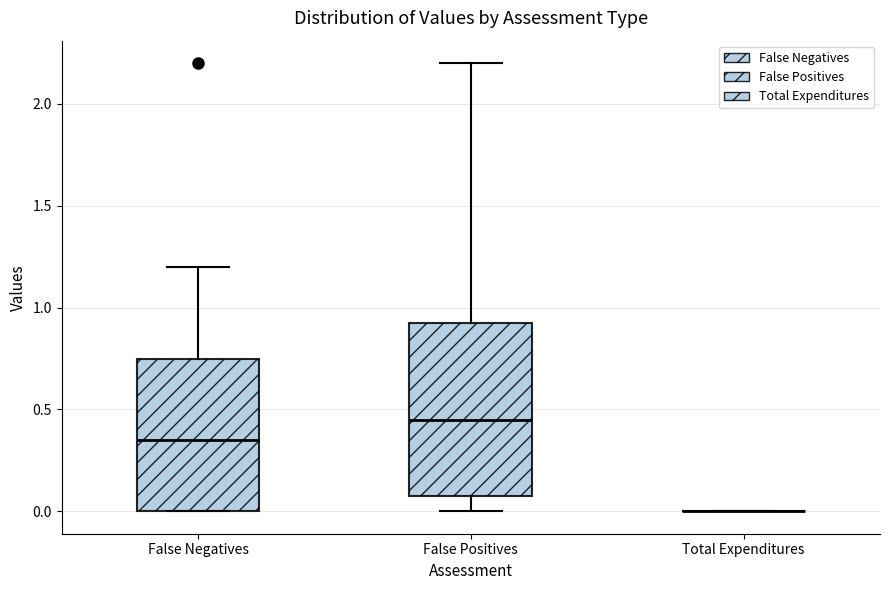

Reading left to right, transcribe this box plot: for each box, give where its median line is, the range the box spans, and where its two whiskers end, as read against the y-axis. The values are not printed on the chart, so give them approximately, as read against the axis.

False Negatives: median 0.35, box 0.00 to 0.75, whiskers 0.00 to 1.20
False Positives: median 0.45, box 0.10 to 0.95, whiskers 0.00 to 2.20
Total Expenditures: box collapsed to a line at 0.00, whiskers 0.00 to 0.00